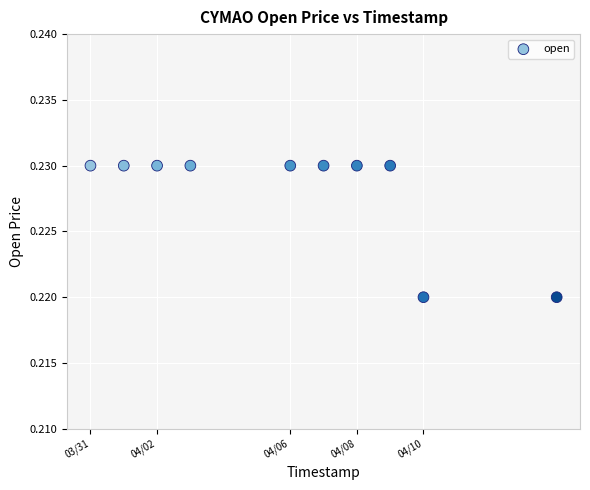

What is the range of X values (max minus min)?

1209600.0